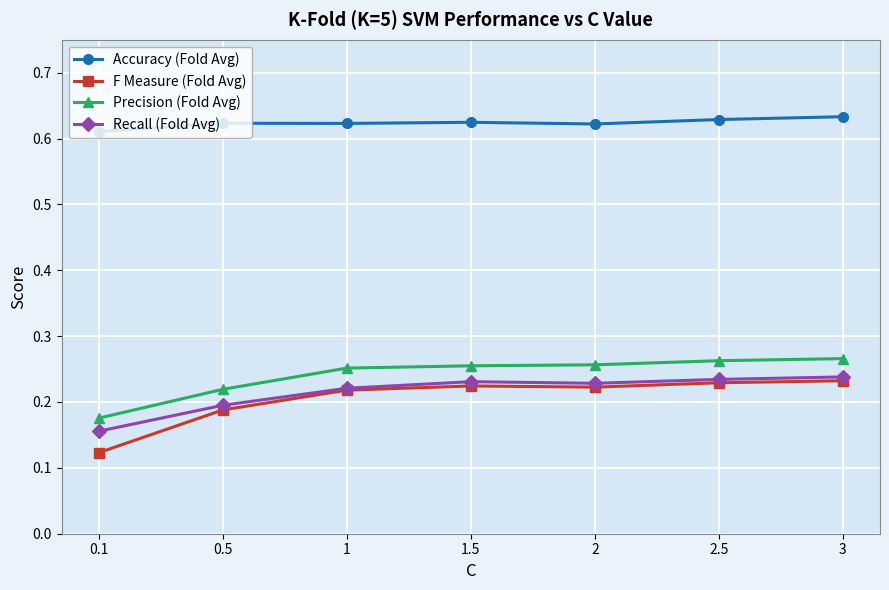

What is the label of the 1st point from the right?

3